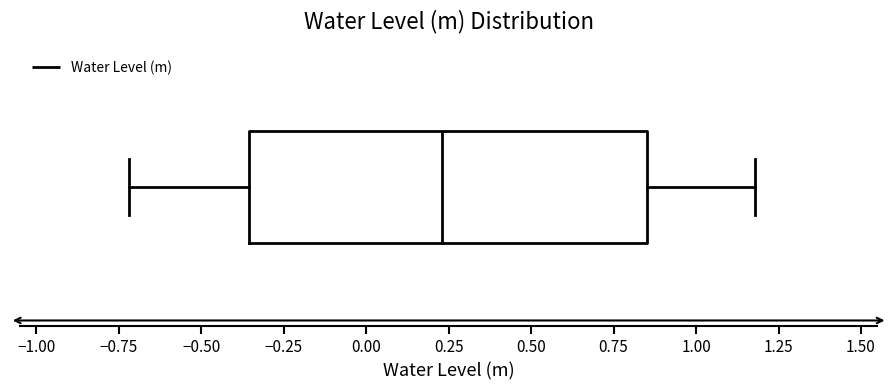

Where is the left edge of the box on the x-axis? The values are not printed on the chart, so give them approximately, as read against the axis.

-0.35